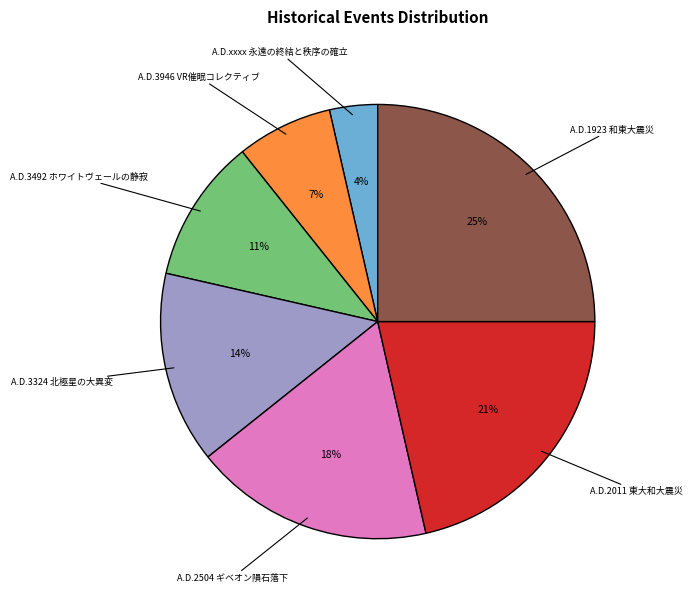

Which category has the biggest portion of the pie?

A.D.1923 和東大震災